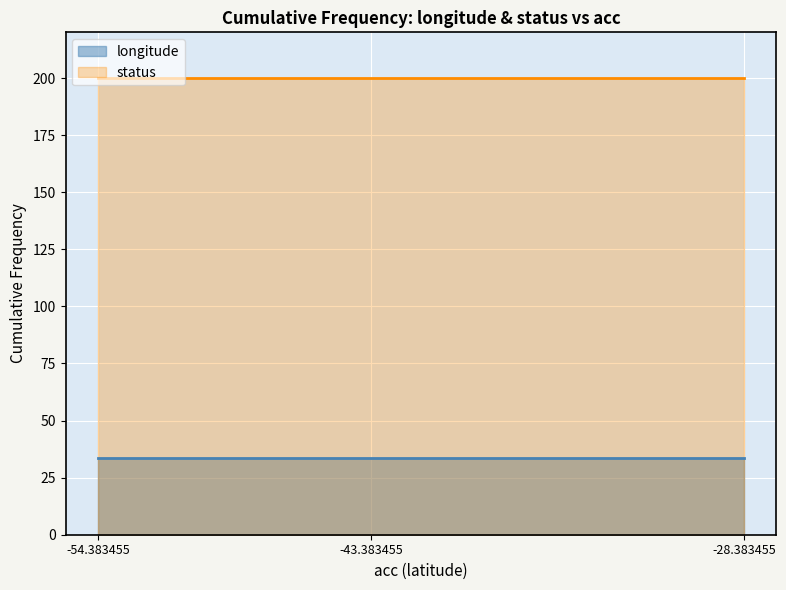

Reading right to left, what are all the values shown in this chart?

longitude: -28.383455=33.4	-43.383455=33.4	-54.383455=33.4
status: -28.383455=200.0	-43.383455=200.0	-54.383455=200.0